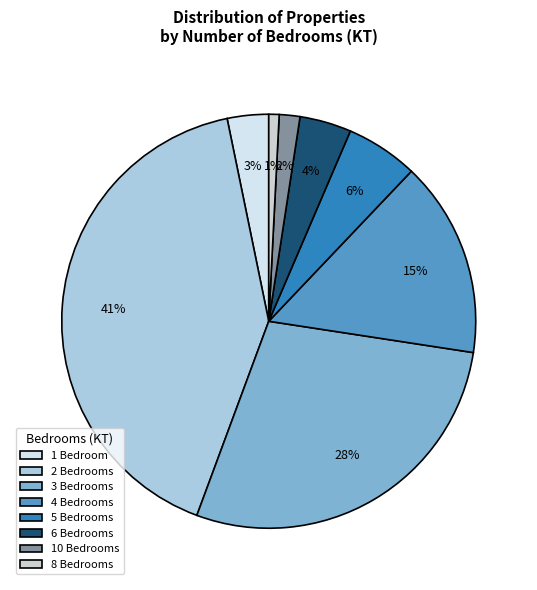

Count the number of slices in the pie.

8